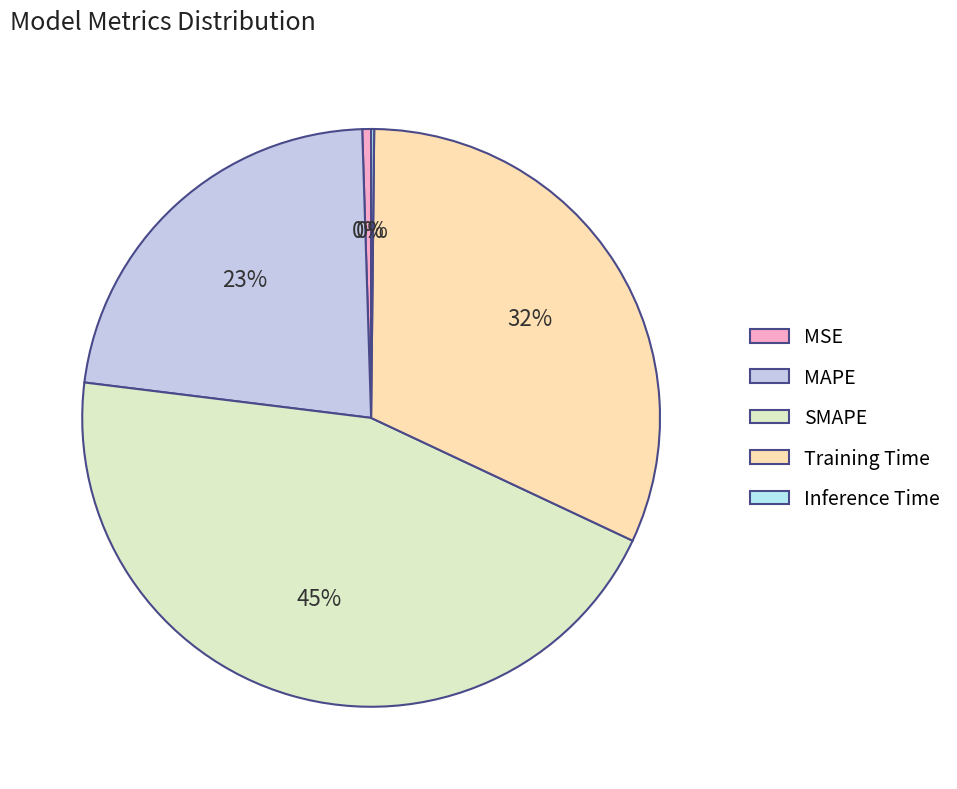

What is the total percentage of MSE and MAPE?

23.0%